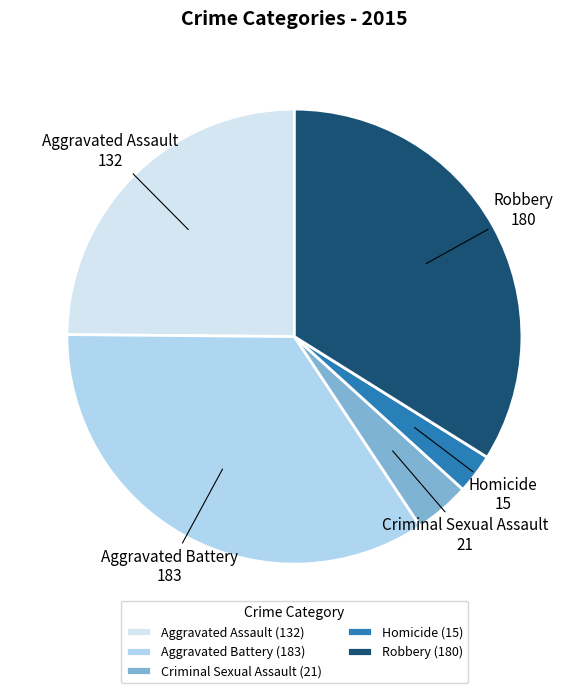

Is there a majority slice in this chart?

No